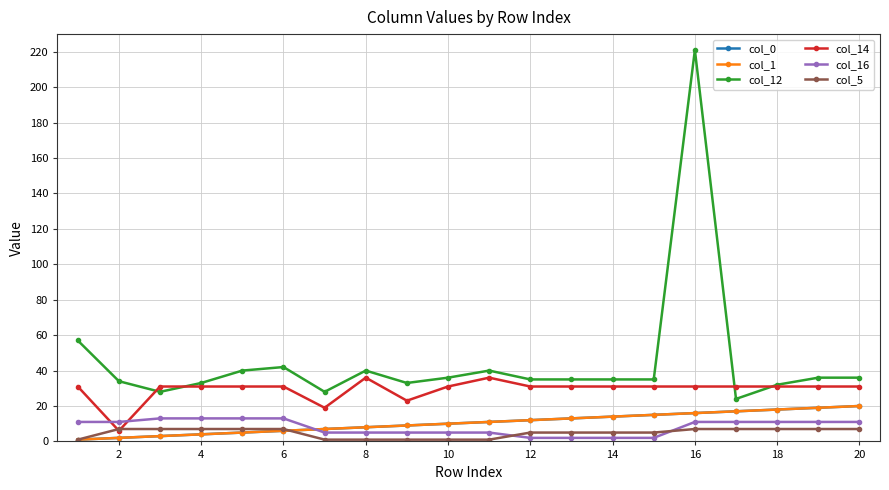

Is this an area chart (filled region under the line)?

No